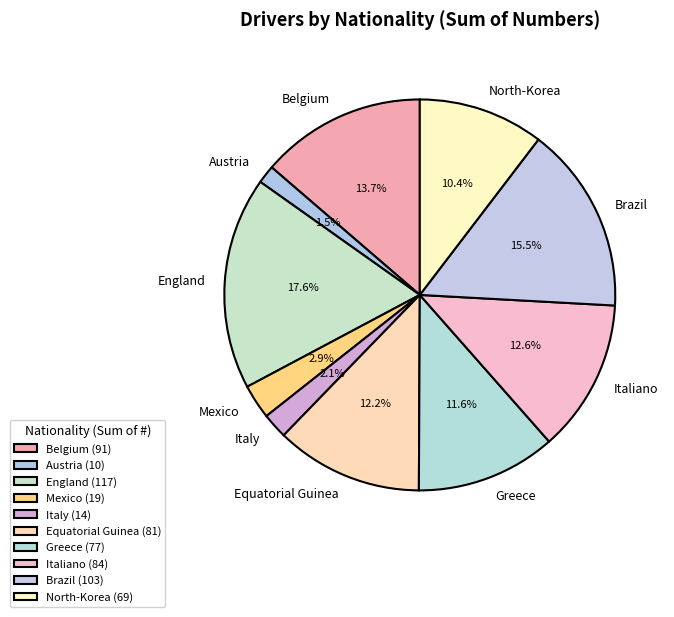

Between Equatorial Guinea and Austria, which is larger?

Equatorial Guinea